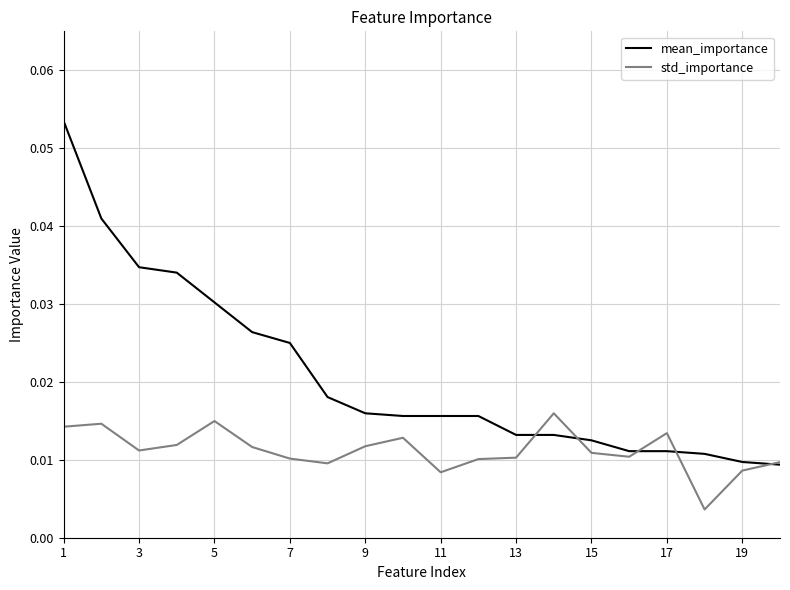

Which series has the largest total across all categories?

mean_importance